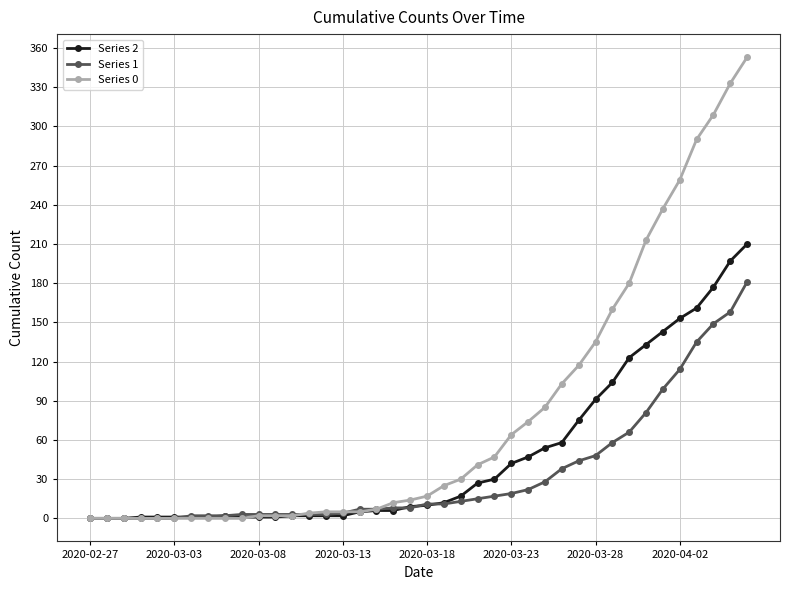

What is the value of the Series 2 point at the 5th from the left?

1